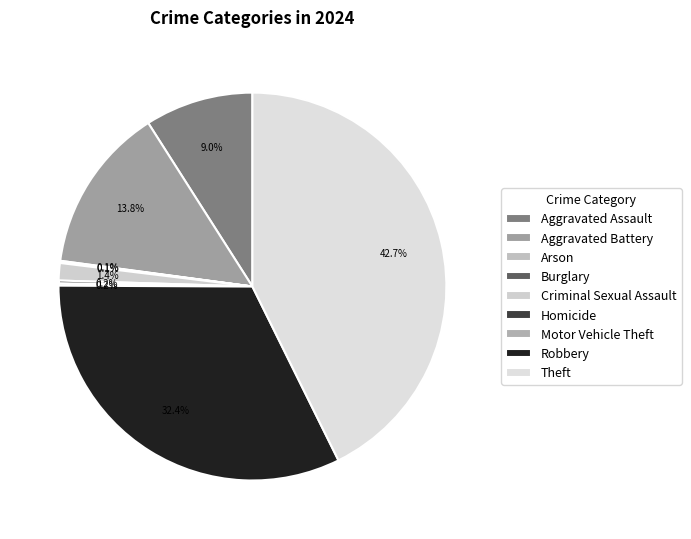

Which slice is the largest?

Theft